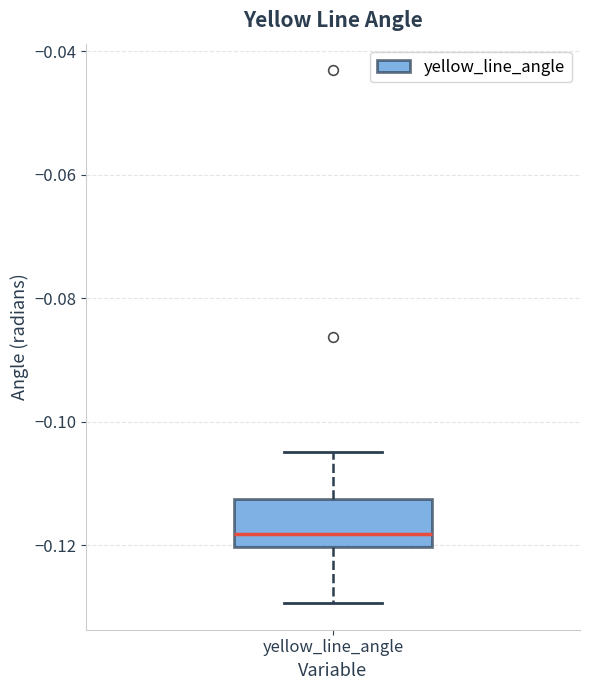

Read this box plot against the y-axis: the position of the median line, the range covered by the box, and the ends of both whiskers. The values are not printed on the chart, so give them approximately, as read against the axis.

median -0.118, box -0.120 to -0.112, whiskers -0.130 to -0.104